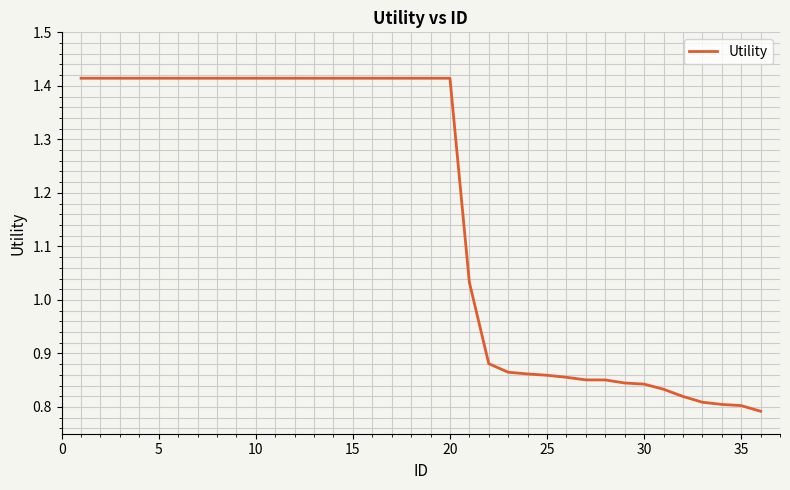

What is the difference between the maximum and minimum values?

0.6